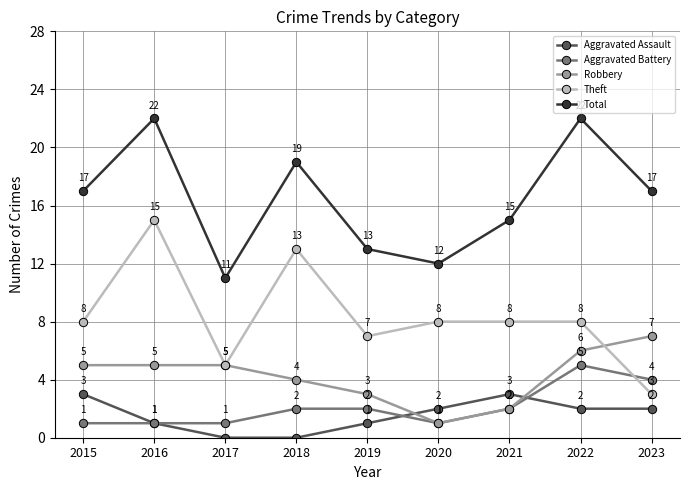

What is the minimum value for Theft?

3